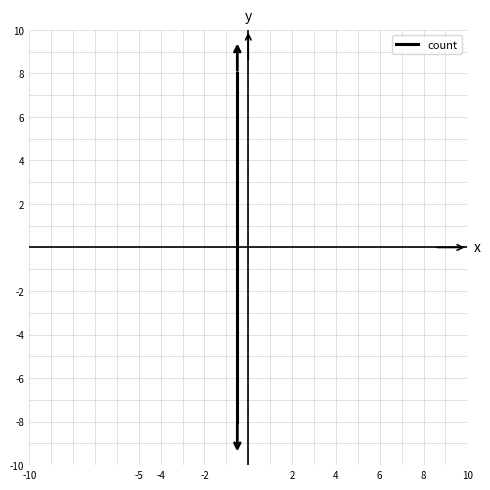

Between -5 and -4, which is larger?

-4